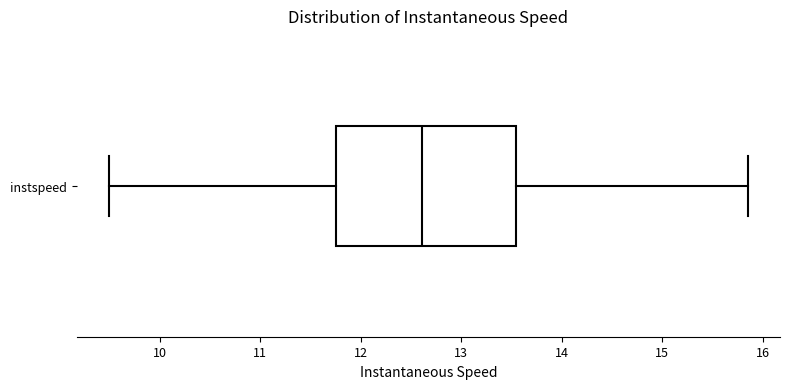

Transcribe this box plot: give where the median line is, the range the box spans, and where the two whiskers end, as read against the x-axis. The values are not printed on the chart, so give them approximately, as read against the axis.

median 12.6, box 11.8 to 13.5, whiskers 9.5 to 15.9